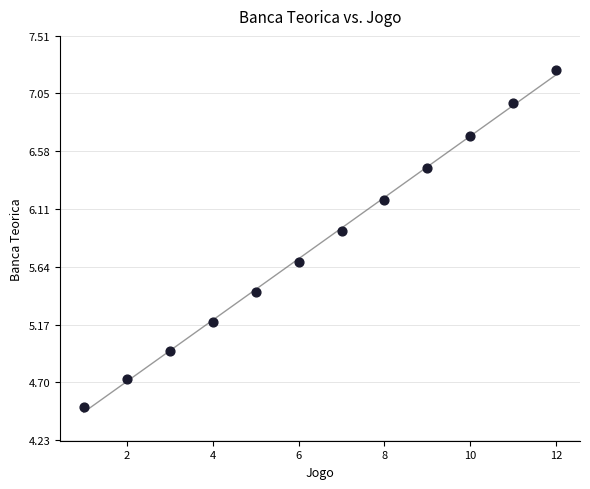

What is the average X value?

6.5